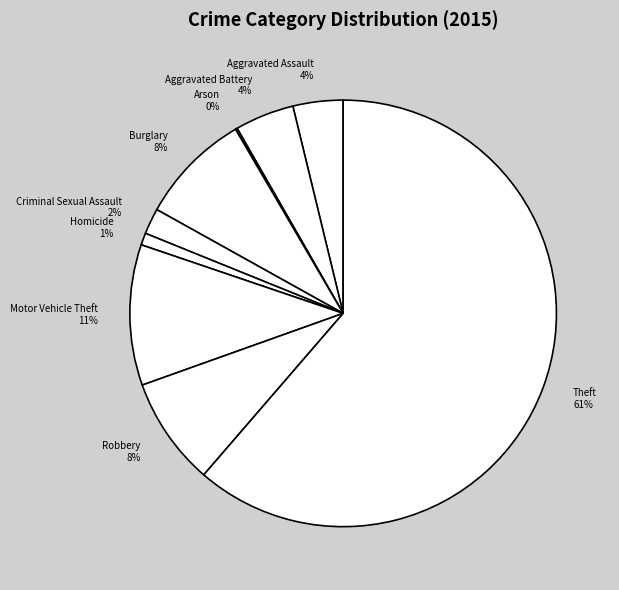

To the nearest percent, what is the difference between the Homicide 1% and Motor Vehicle Theft 11% slice percentages?

10%